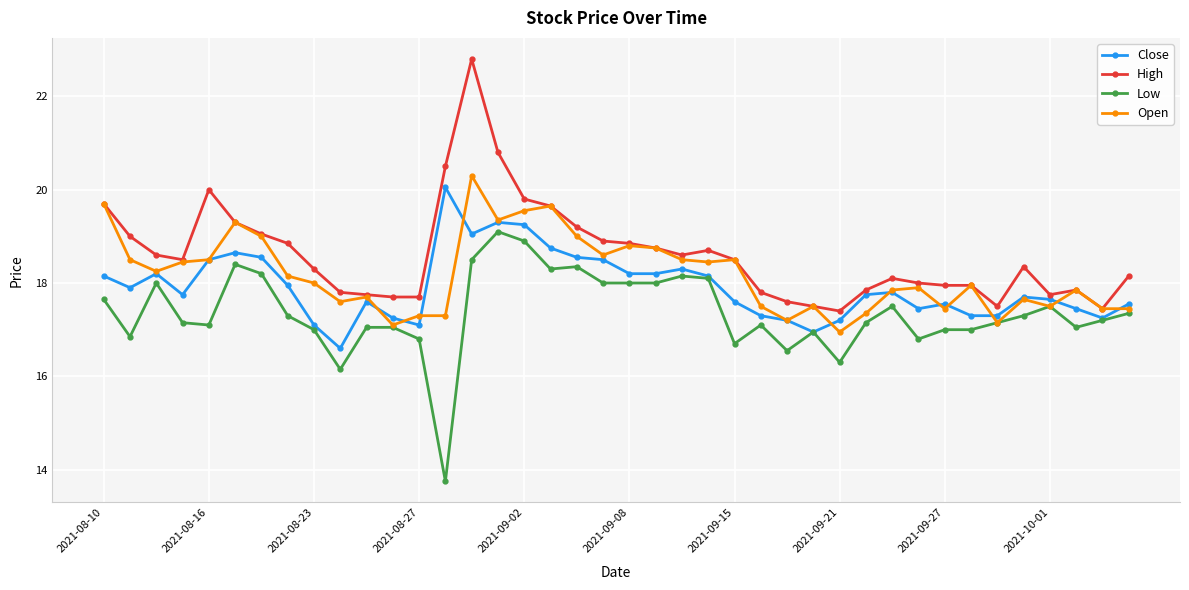

Does the chart have visible grid lines?

Yes